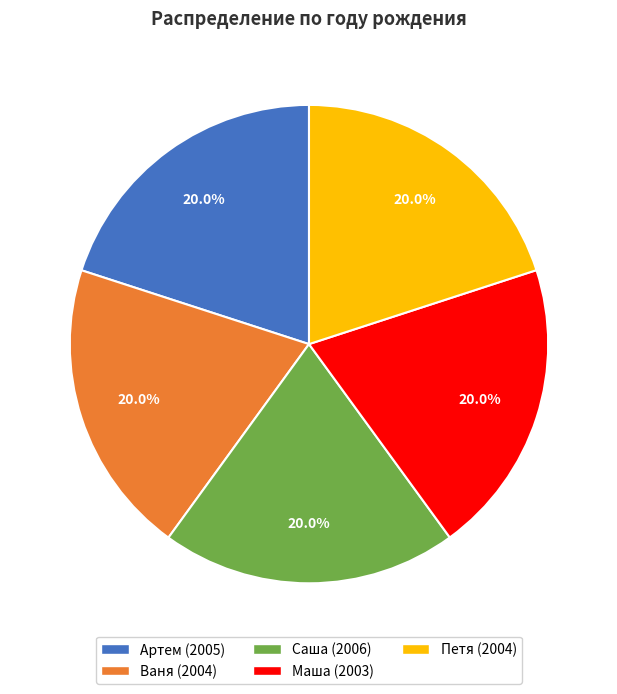

True or false: Ваня accounts for 29% of the total.

False